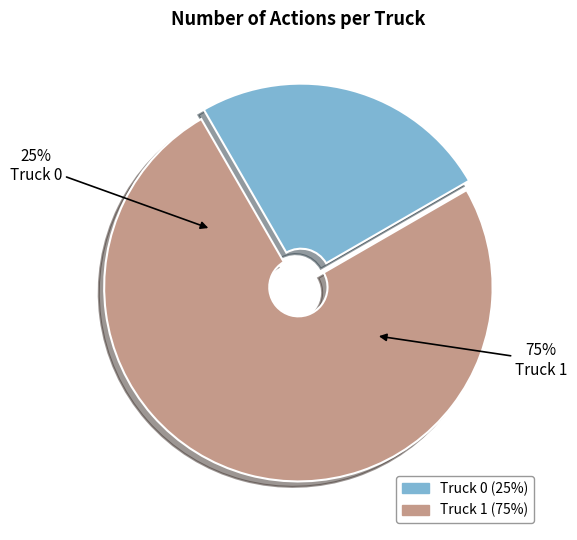

To the nearest percent, what percentage of the pie is Truck 1?

75%